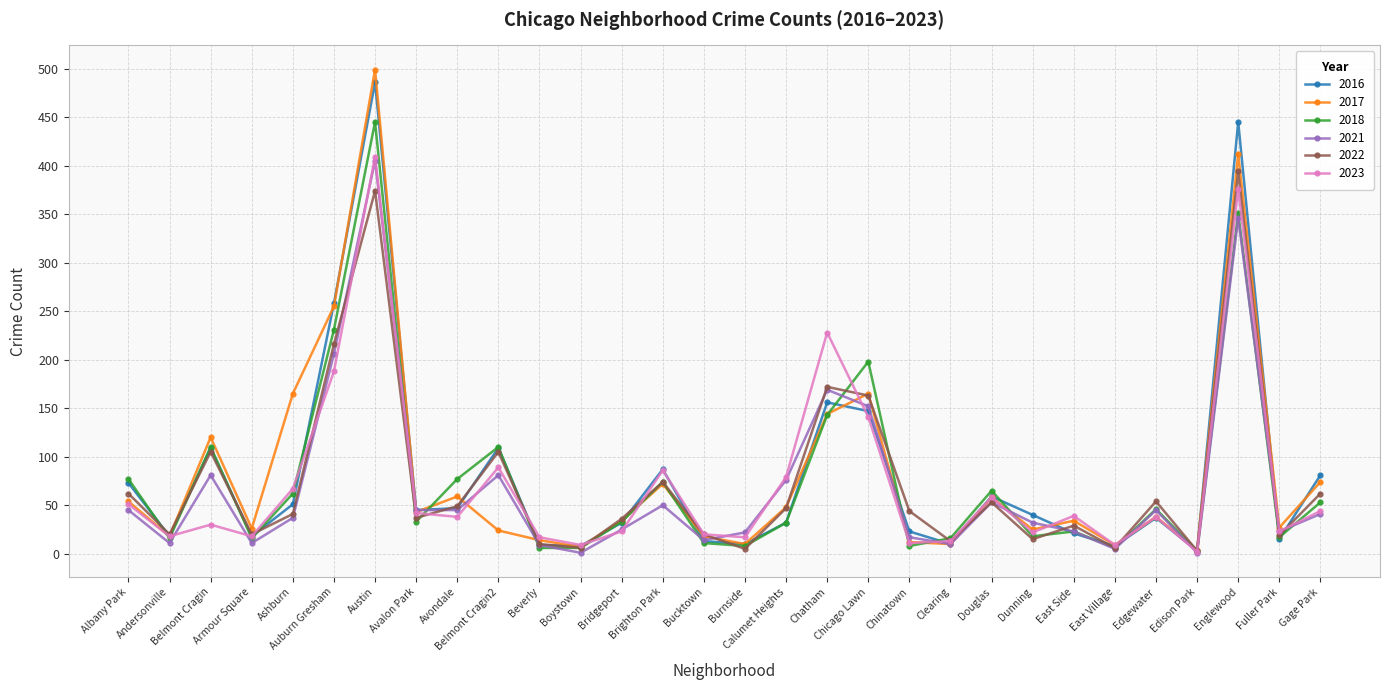

What is the maximum value for 2022?

394